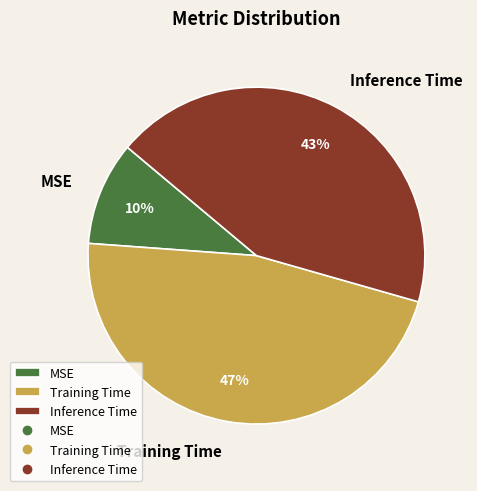

Is there a majority slice in this chart?

No